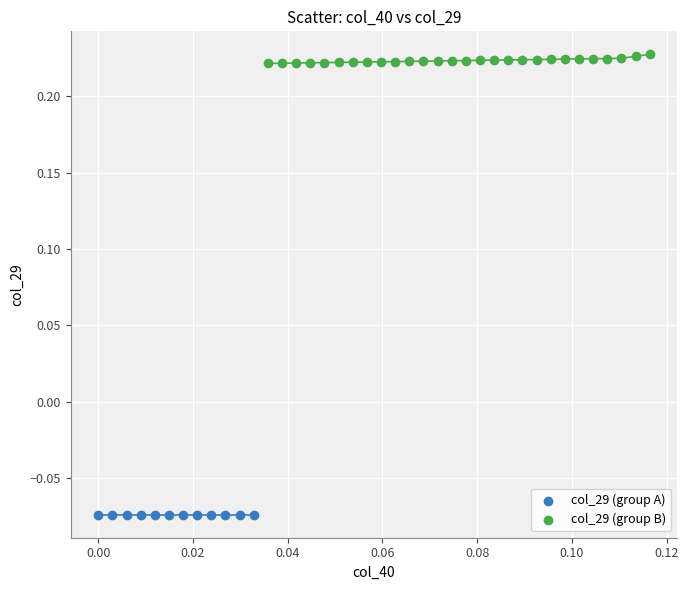

Which series contains the highest Y value?

col_29 (group B)